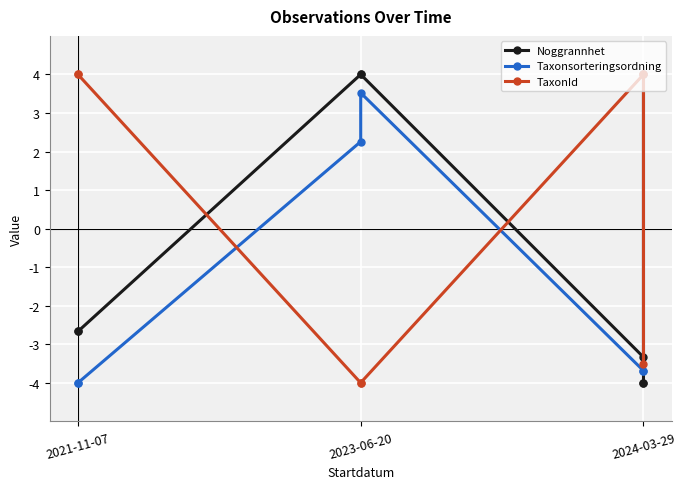

How many positive values does the Noggrannhet series have?

2